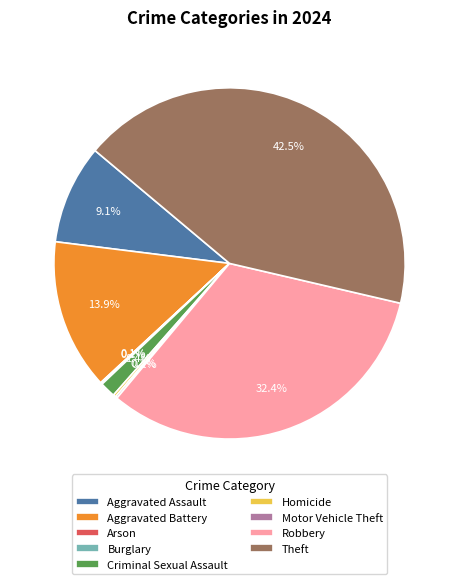

What is the largest slice in the pie chart?

Theft